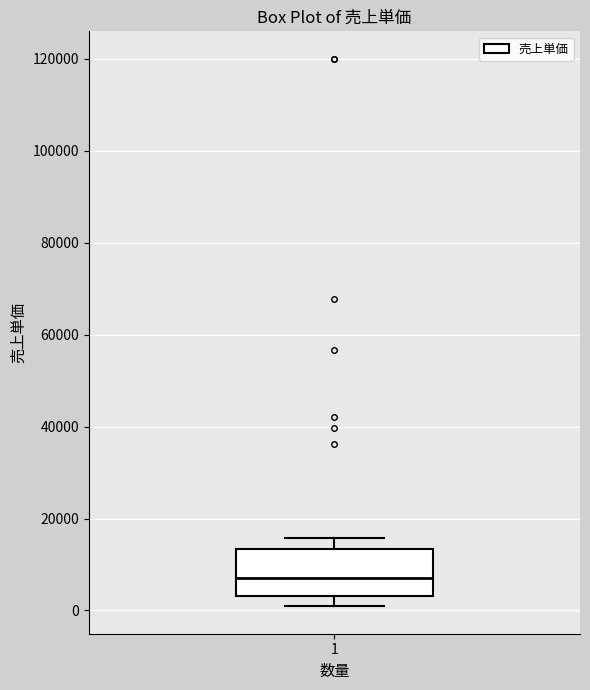

Transcribe this box plot: give where the median line is, the range the box spans, and where the two whiskers end, as read against the y-axis. The values are not printed on the chart, so give them approximately, as read against the axis.

median 8000, box 4000 to 14000, whiskers 0 to 16000